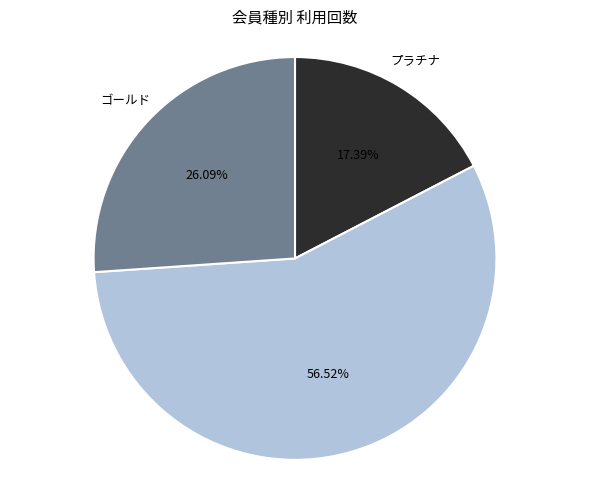

To the nearest percent, what is the difference between the ゴールド and 一般 slice percentages?

30%